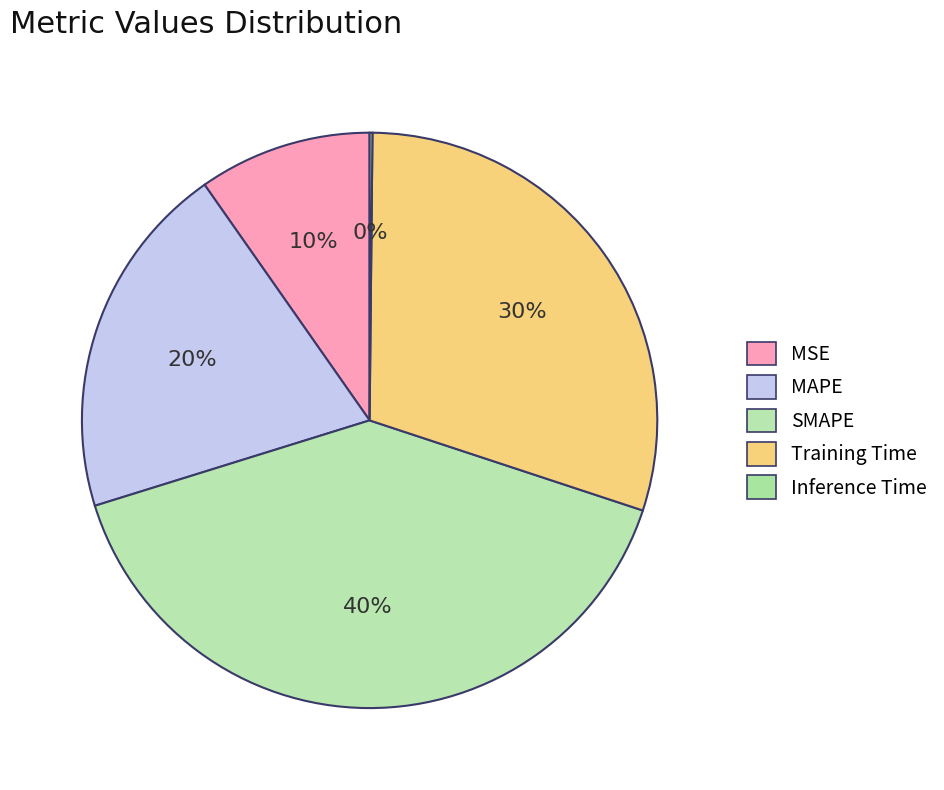

True or false: MSE accounts for 10% of the total.

True